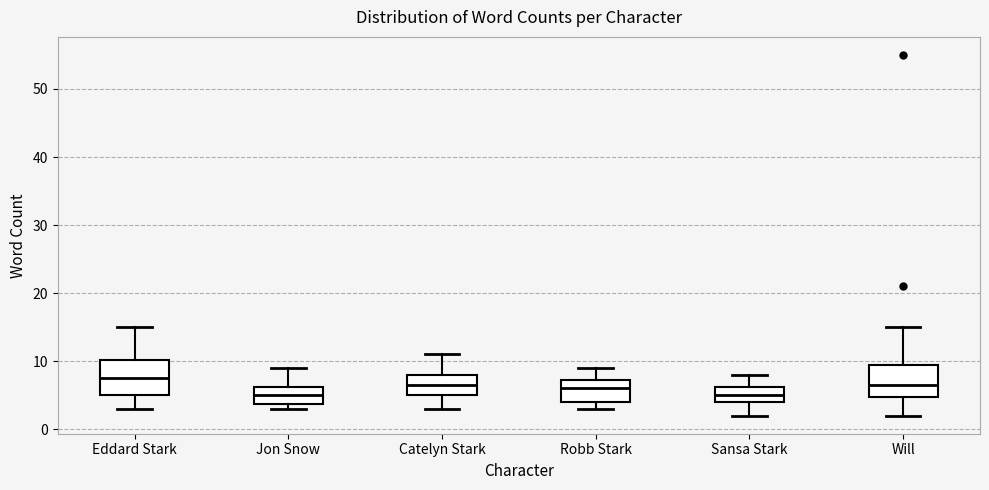

Reading left to right, read every box against the y-axis: the position of its median line, the range the box covers, and the ends of its whiskers. The values are not printed on the chart, so give them approximately, as read against the axis.

Eddard Stark: median 8, box 5 to 10, whiskers 3 to 15
Jon Snow: median 5, box 4 to 6, whiskers 3 to 9
Catelyn Stark: median 7, box 5 to 8, whiskers 3 to 11
Robb Stark: median 6, box 4 to 7, whiskers 3 to 9
Sansa Stark: median 5, box 4 to 6, whiskers 2 to 8
Will: median 7, box 5 to 10, whiskers 2 to 15